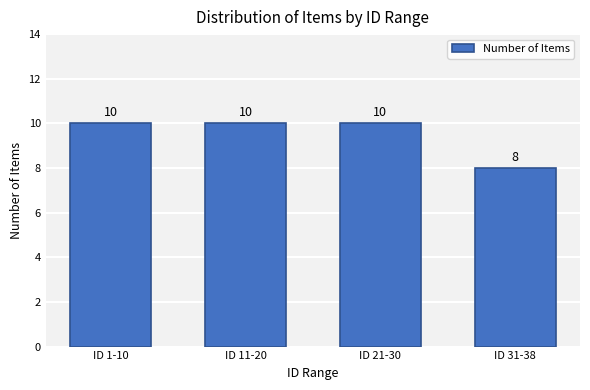

Reading left to right, what are all the values shown in this chart?

ID 1-10=10	ID 11-20=10	ID 21-30=10	ID 31-38=8